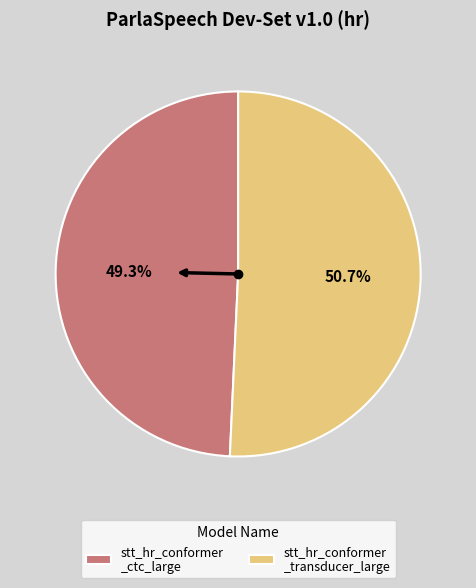

How many segments does this pie chart have?

2